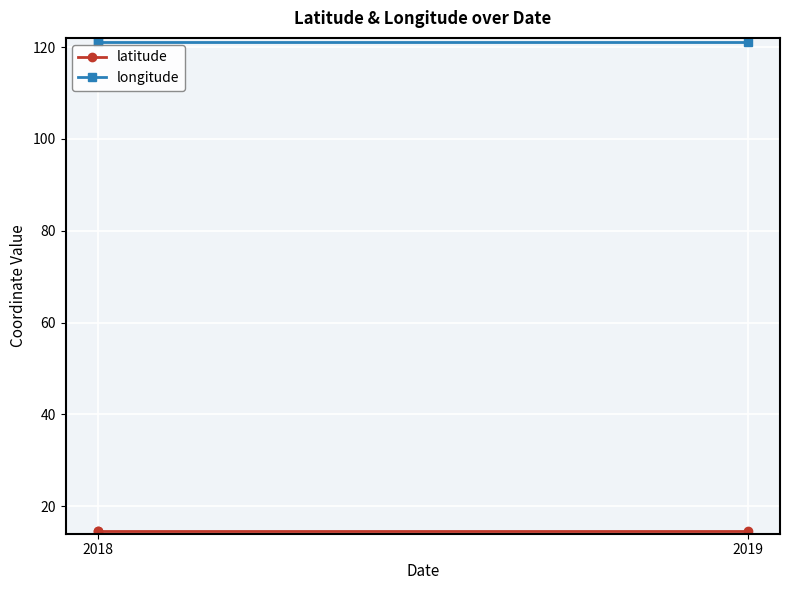

Where is latitude nearest to the value 14?

2018